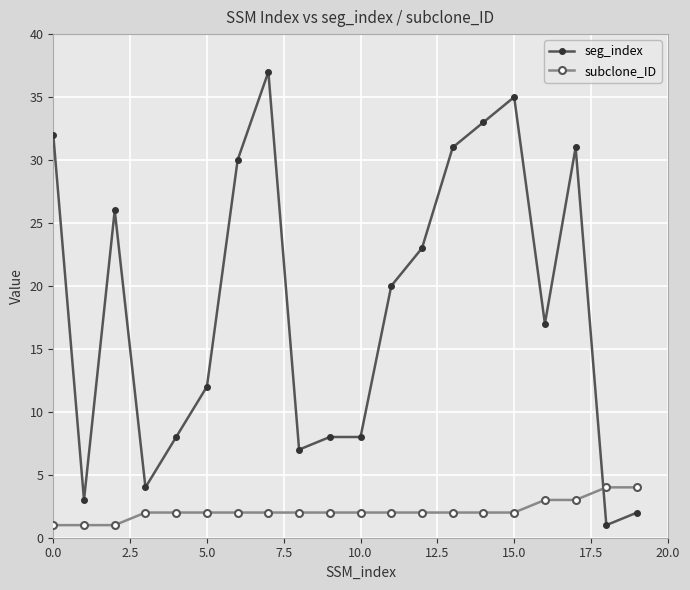

What is the minimum value shown in the chart?

1